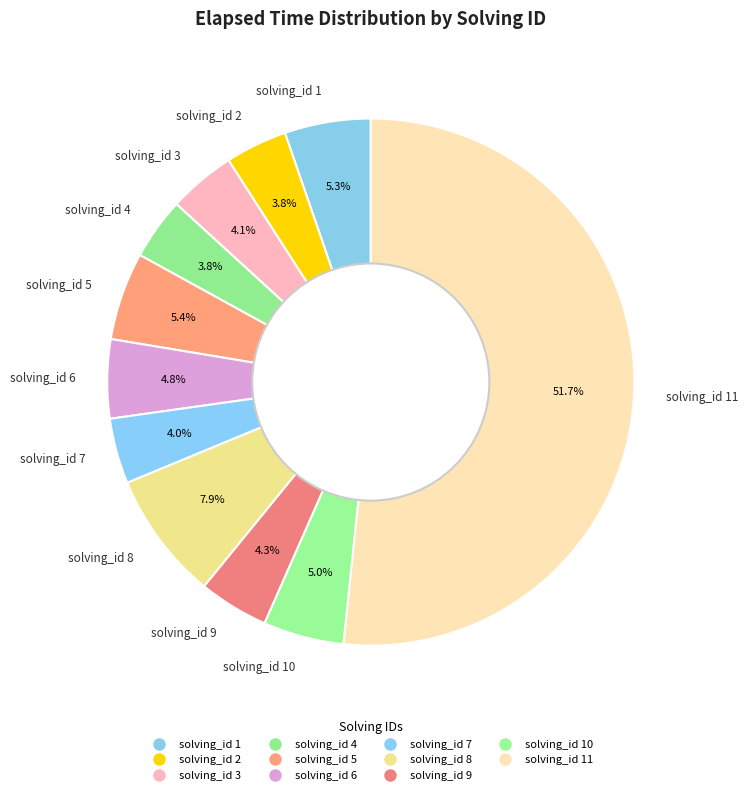

True or false: solving_id 10 accounts for 18% of the total.

False